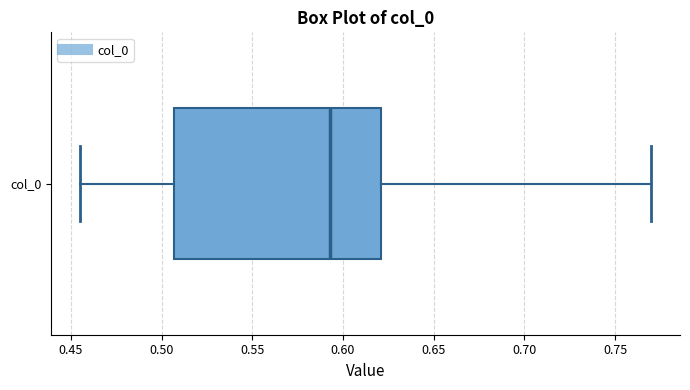

Read this box plot against the x-axis: the position of the median line, the range covered by the box, and the ends of both whiskers. The values are not printed on the chart, so give them approximately, as read against the axis.

median 0.595, box 0.505 to 0.620, whiskers 0.455 to 0.770